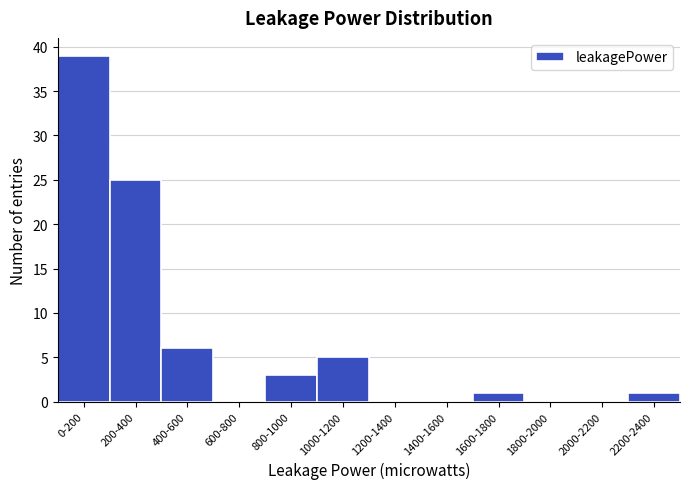

Reading right to left, extract all data points from this chart.

2200-2400=1	2000-2200=0	1800-2000=0	1600-1800=1	1400-1600=0	1200-1400=0	1000-1200=5	800-1000=3	600-800=0	400-600=6	200-400=25	0-200=39